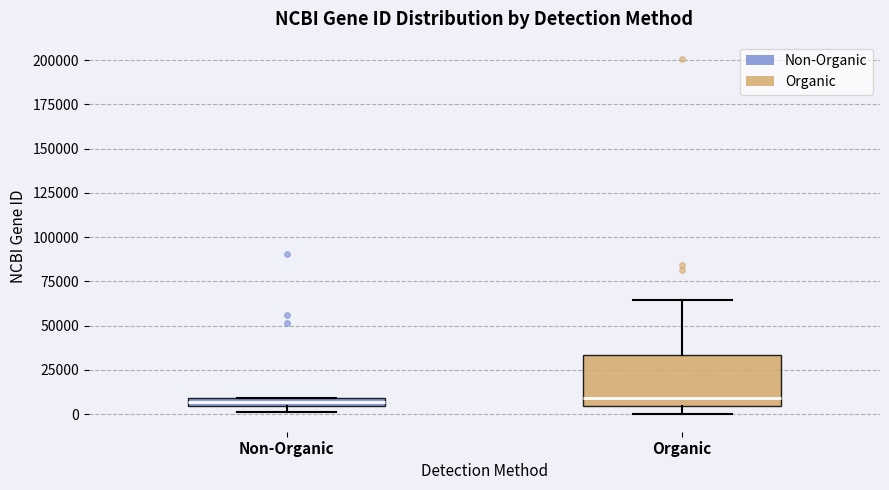

Which box is the tallest, from its lower edge to its upper edge?

Organic